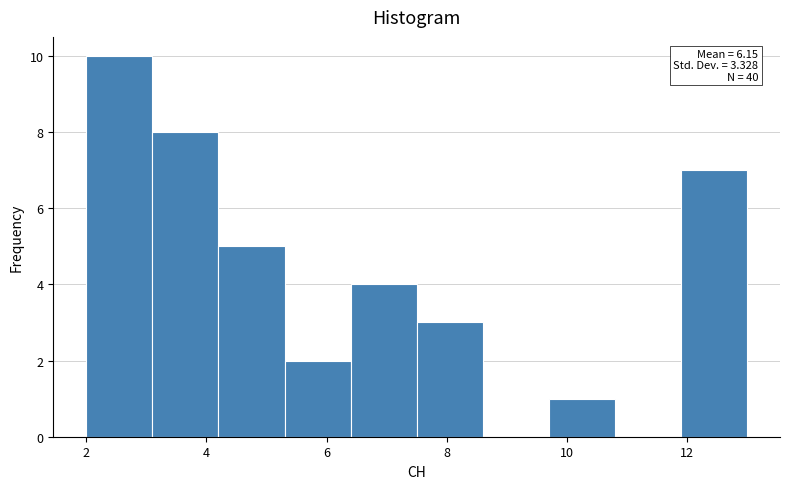

Which range on the x-axis has the tallest bar?

2.0 to 3.1